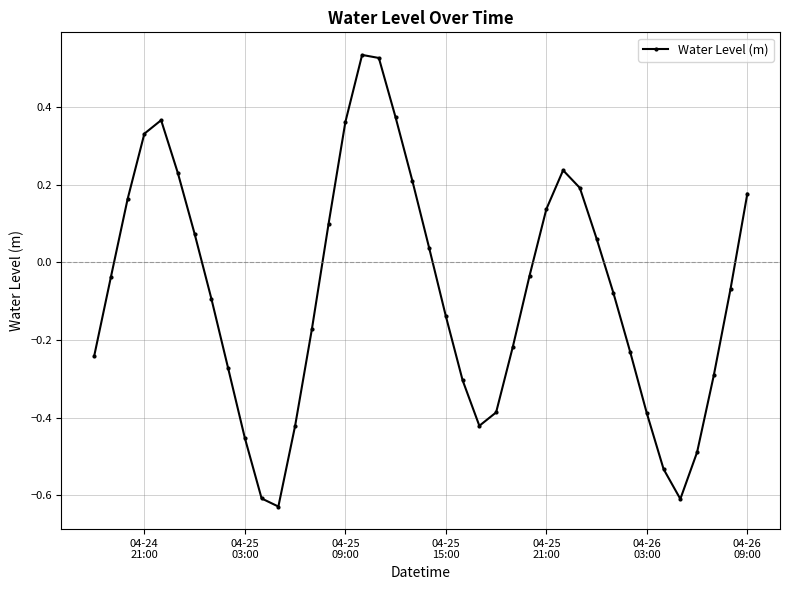

What is the difference between the maximum and minimum values?

1.2